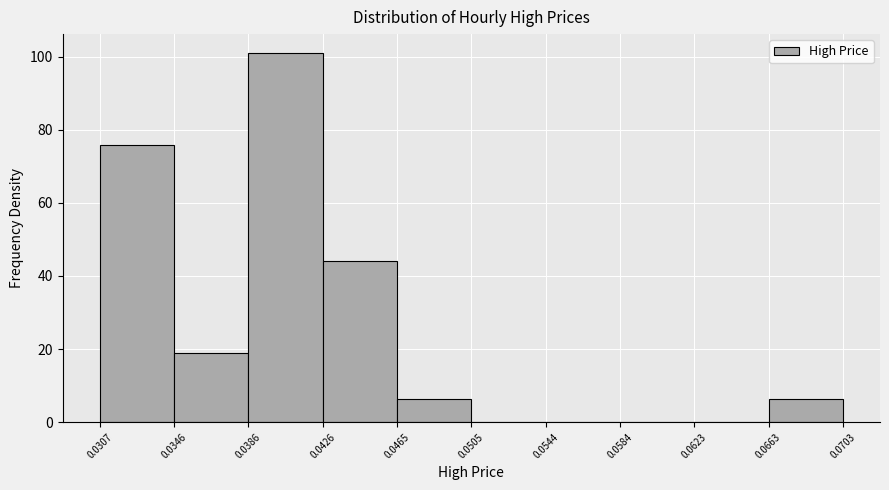

Over which range of the x-axis is the bar tallest?

0.0386 to 0.0426